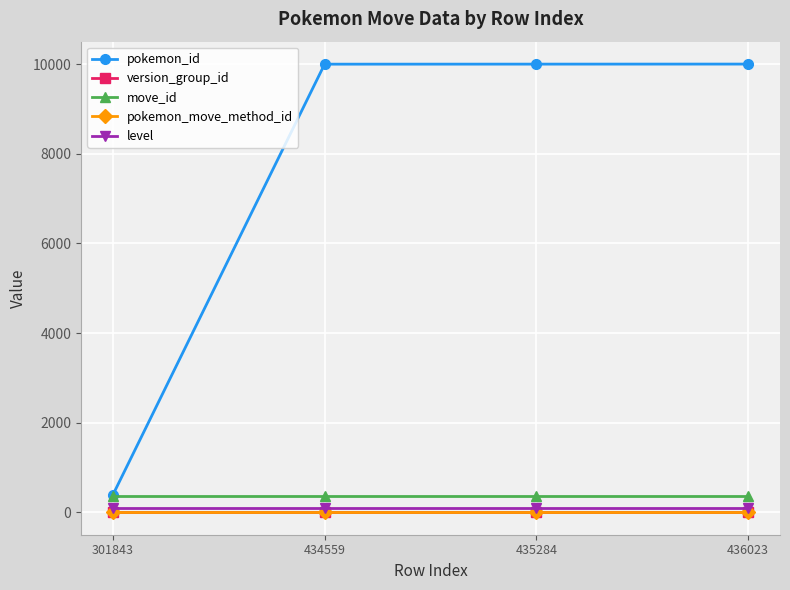

At which label does pokemon_id reach its minimum?

301843